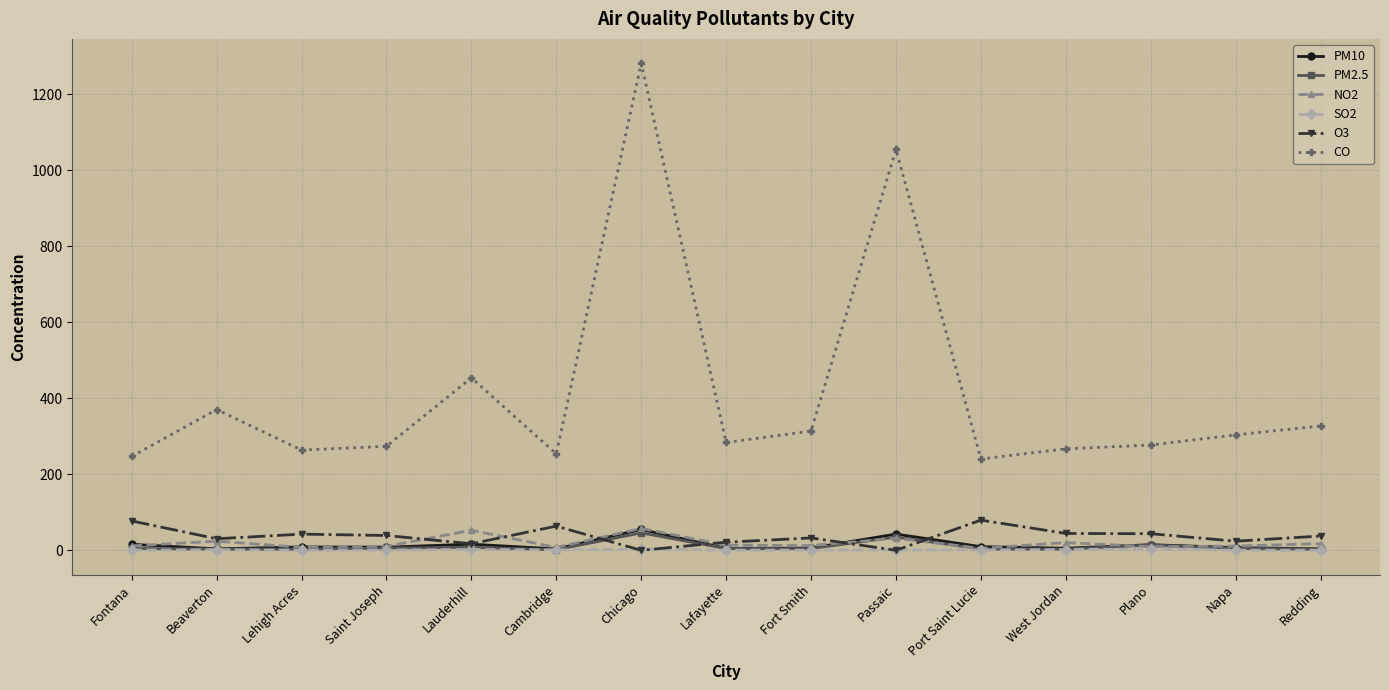

What is the label of the 6th point from the right?

Passaic